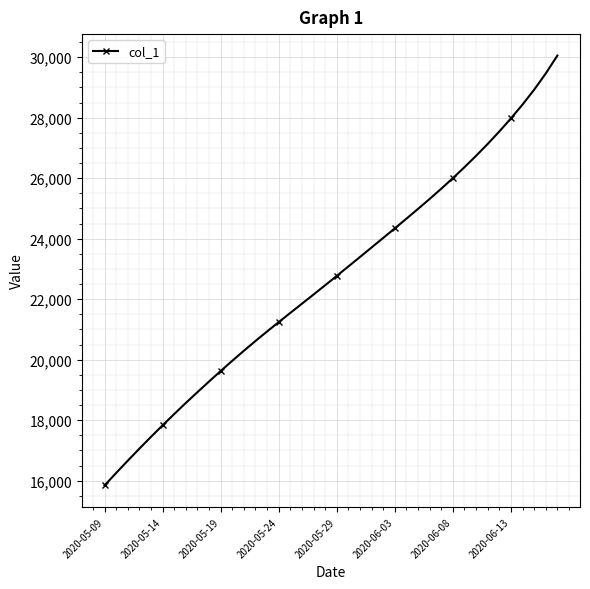

Does the chart display data point markers on the line(s)?

Yes